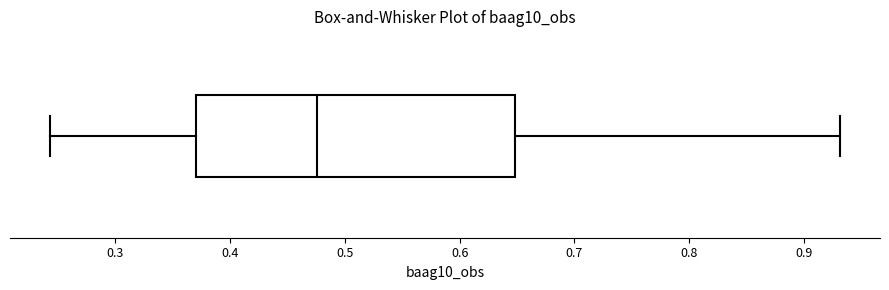

Where is the right edge of the box on the x-axis? The values are not printed on the chart, so give them approximately, as read against the axis.

0.65